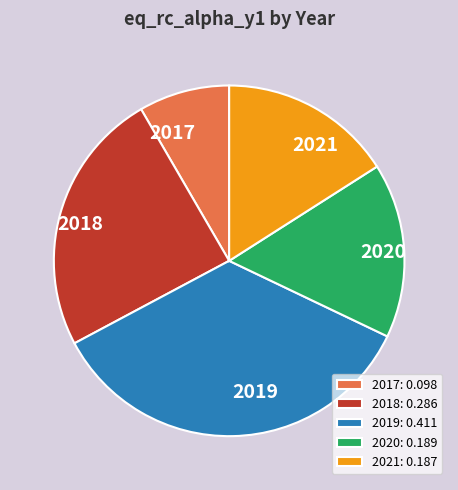

Is the sum of 2021 and 2018 greater than half?

No